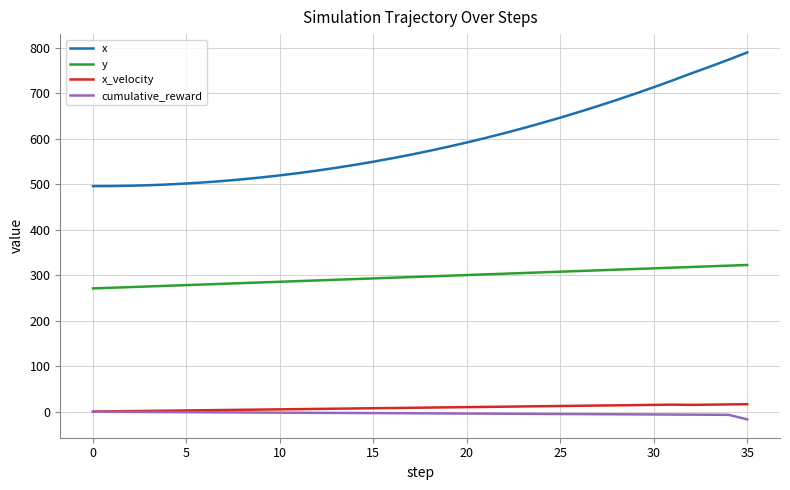

True or false: cumulative_reward and x intersect in this chart.

False